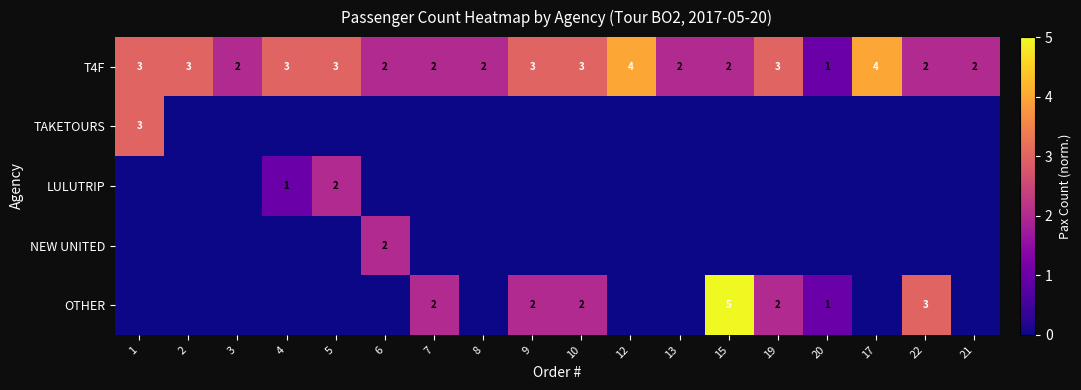

Is it true that T4F equals 3 at 7?

False